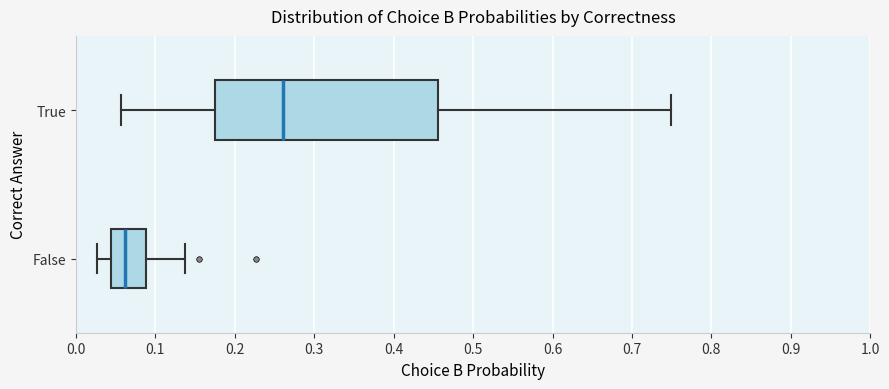

Comparing the boxes themselves (not the whiskers), which one is the widest?

True